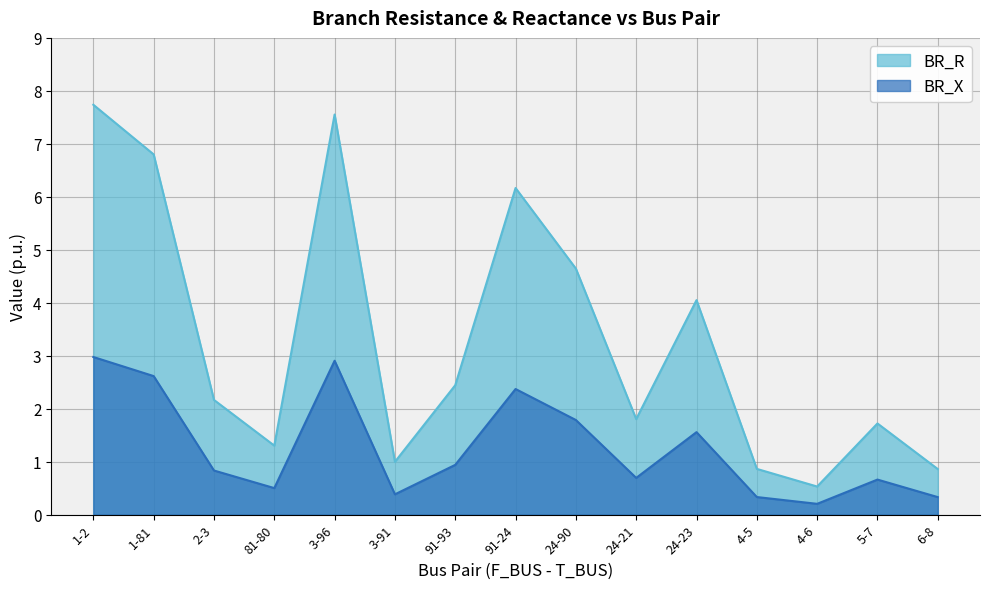

At how many categories does at least one series exceed 6?

4